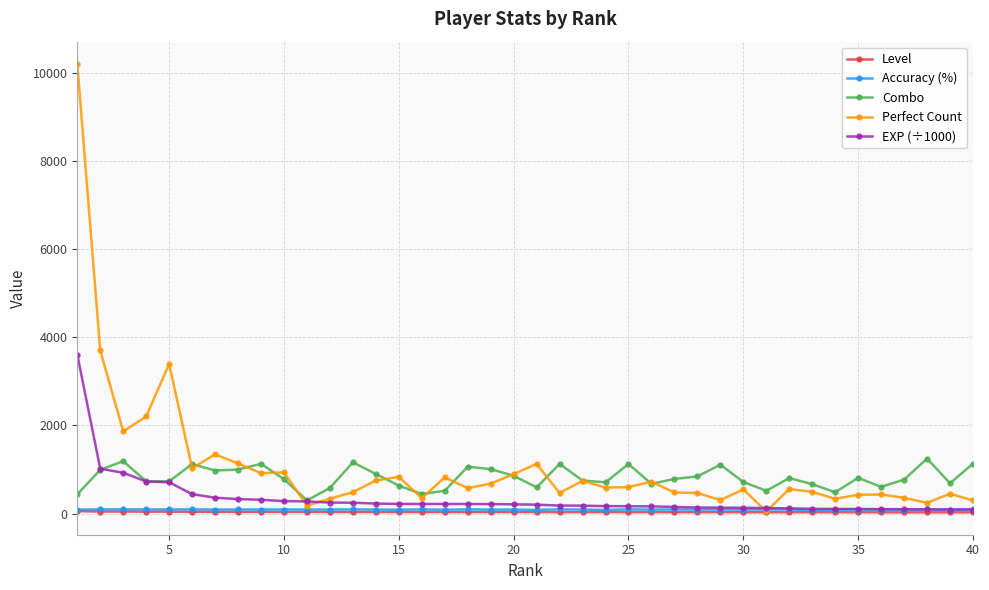

True or false: Level and Combo intersect in this chart.

False